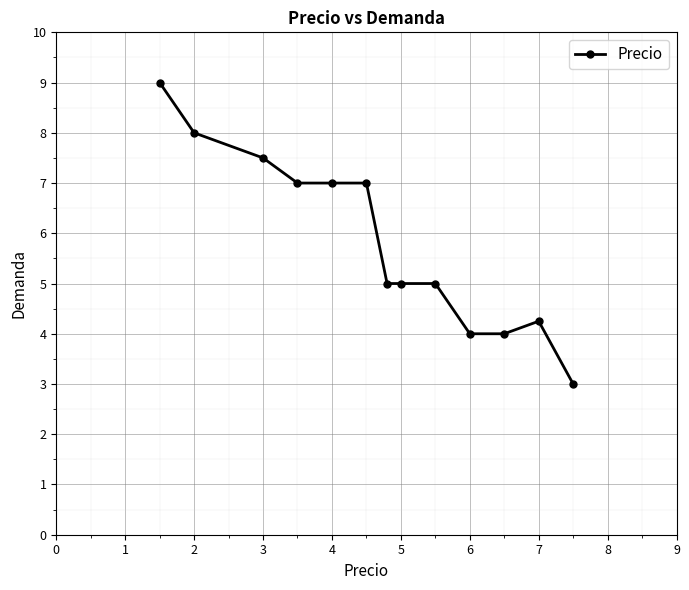

What is the maximum value shown in the chart?

9.0